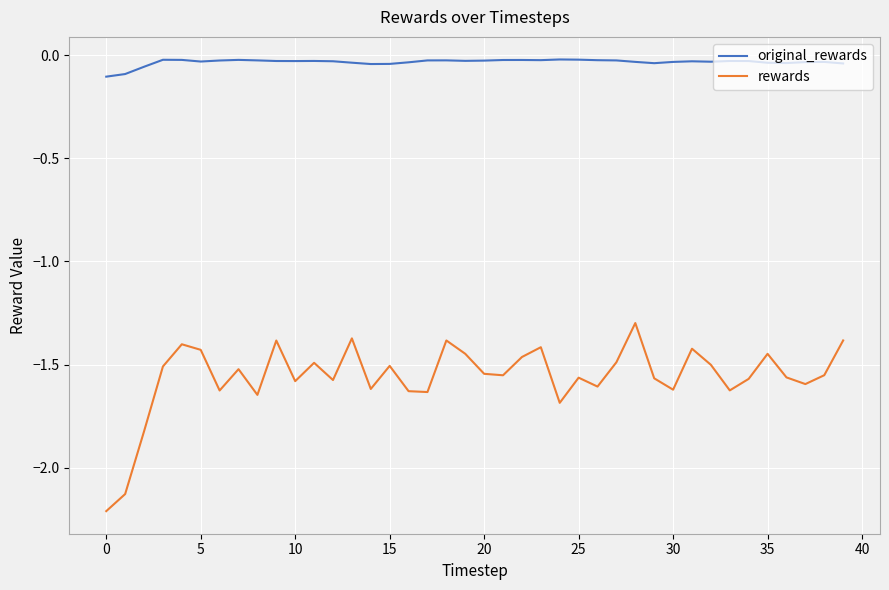

How many lines are shown in the chart?

2